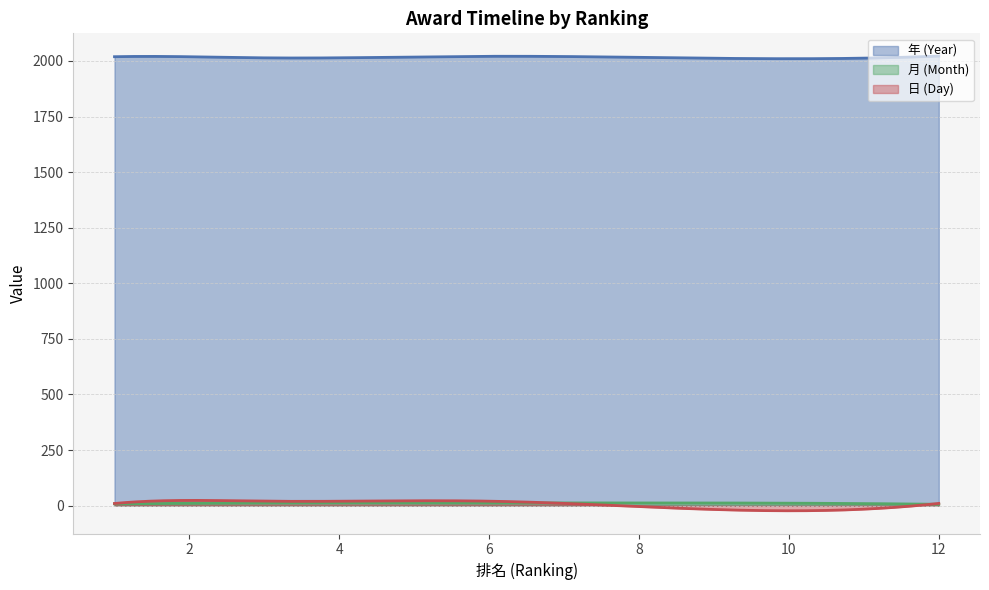

What is the highest value of the 年 (Year) series?

2022.0